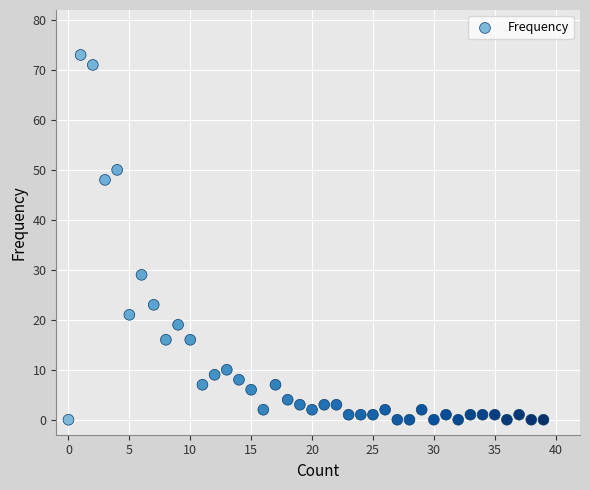

What is the range of Y values (max minus min)?

73